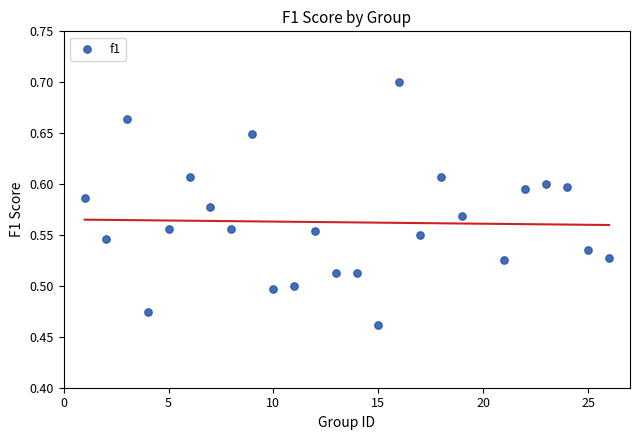

What is the range of X values (max minus min)?

25.0